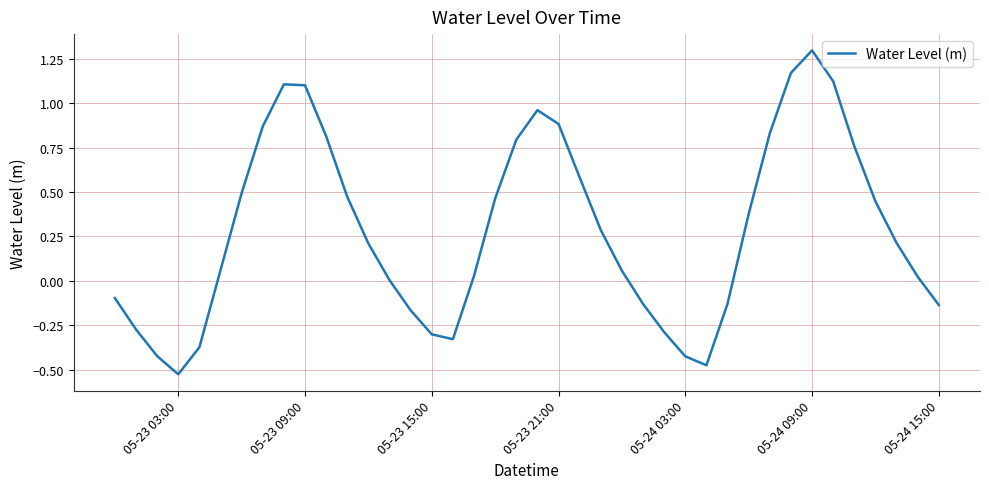

What is the greatest value displayed?

1.3